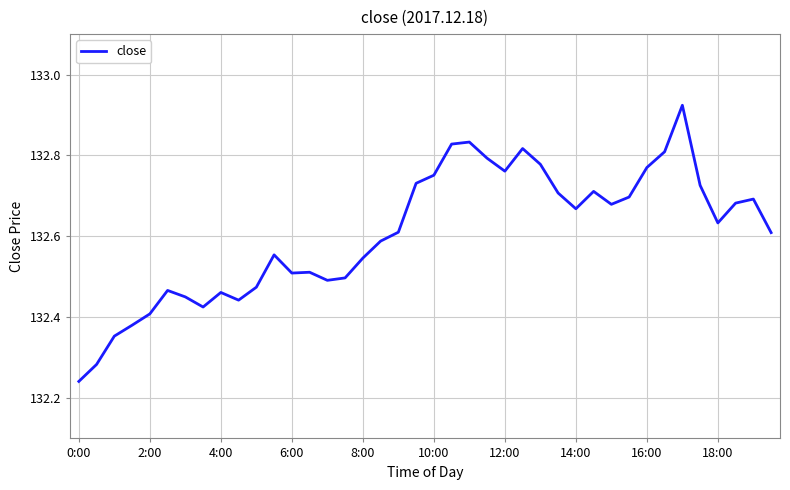

What is the difference between the maximum and minimum values?

0.7